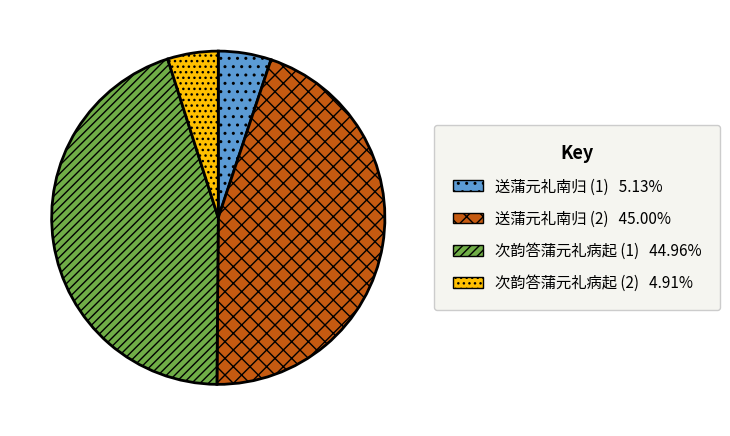

How many slices are in this pie chart?

4